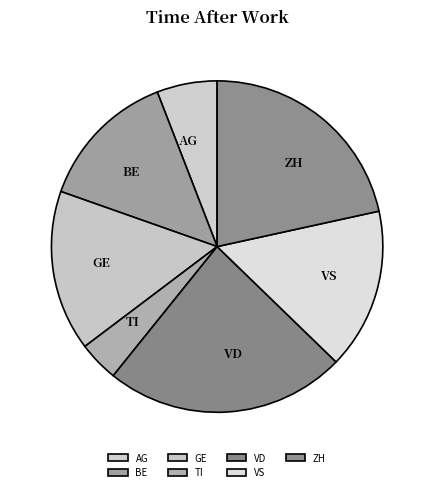

True or false: BE accounts for 5% of the total.

False